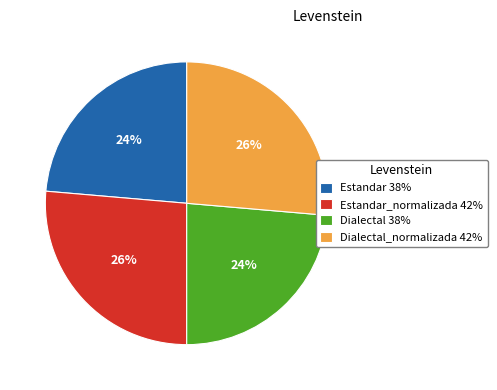

To the nearest percent, what is the average slice percentage?

25%